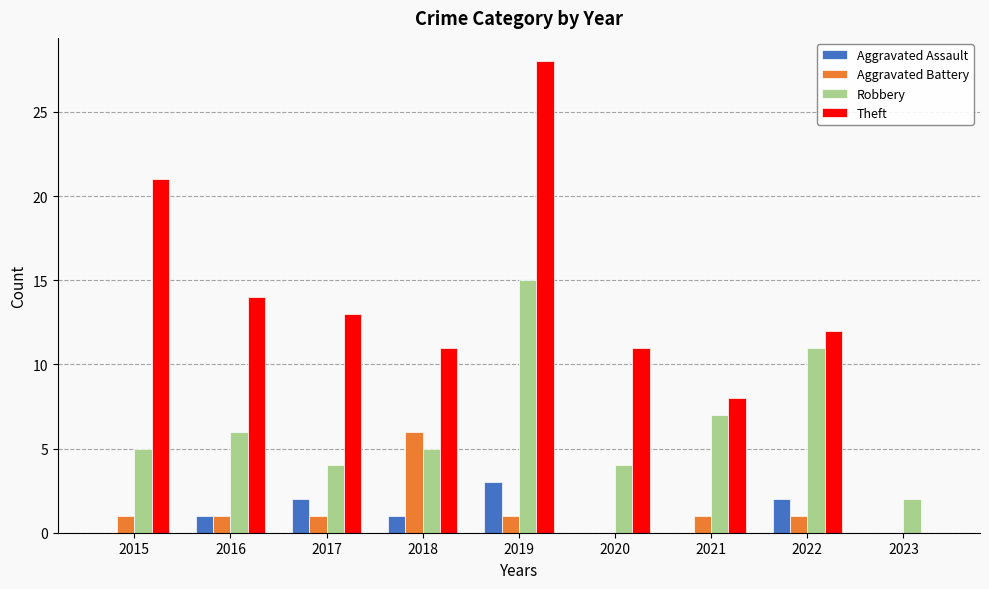

At which label does Robbery reach its peak?

2019